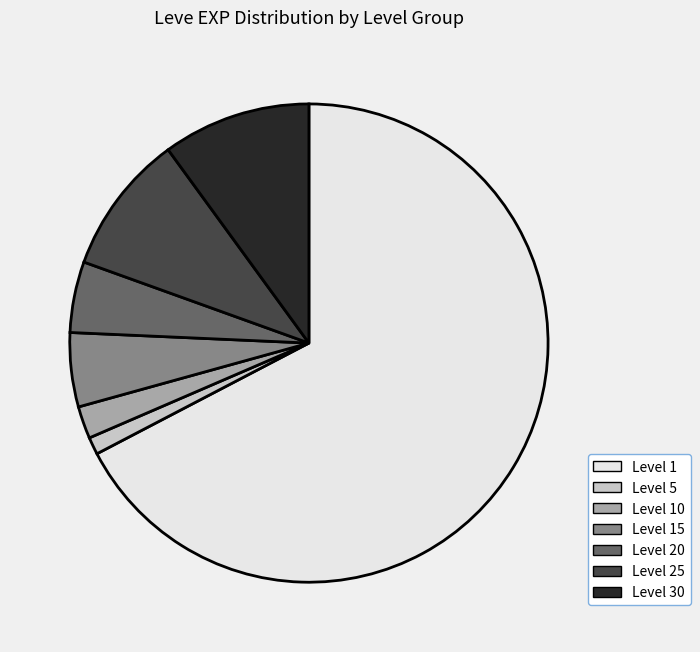

Between Level 30 and Level 5, which is larger?

Level 30